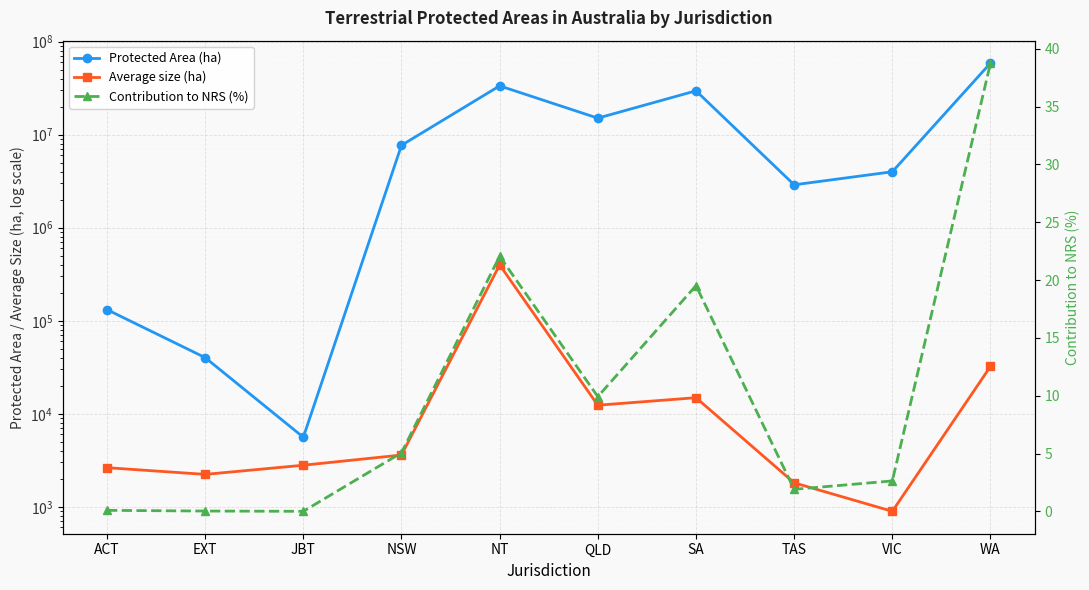

Rank the categories by Protected Area (ha) value from lowest to highest.

JBT, EXT, ACT, TAS, VIC, NSW, QLD, SA, NT, WA